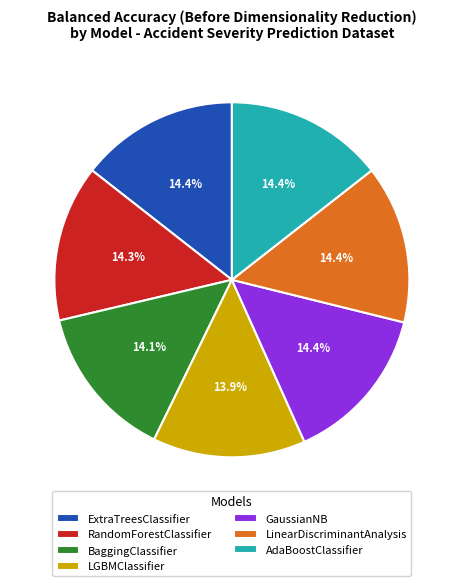

Combined, do ExtraTreesClassifier and AdaBoostClassifier account for over 50%?

No